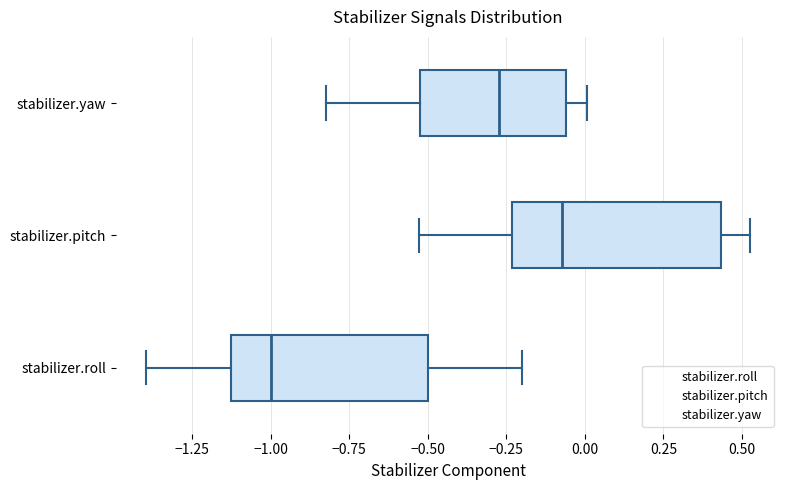

Where is the left edge of the box for stabilizer.pitch on the x-axis? The values are not printed on the chart, so give them approximately, as read against the axis.

-0.25